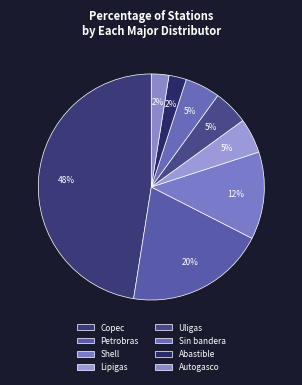

How many slices are in this pie chart?

8